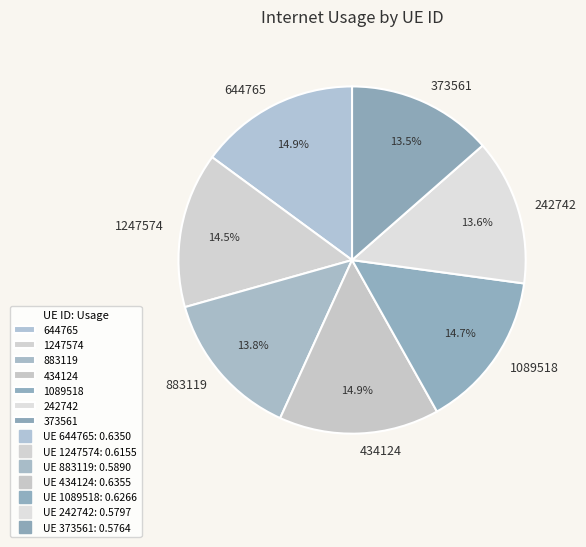

Does 373561 represent more than half of the total?

No